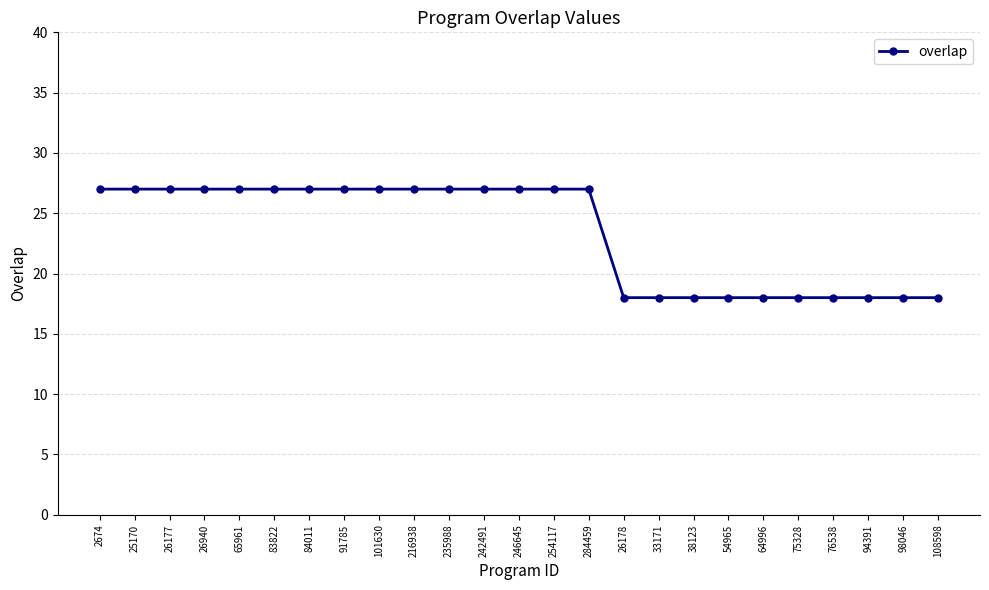

Reading right to left, what are all the values shown in this chart?

18	18	18	18	18	18	18	18	18	18	27	27	27	27	27	27	27	27	27	27	27	27	27	27	27